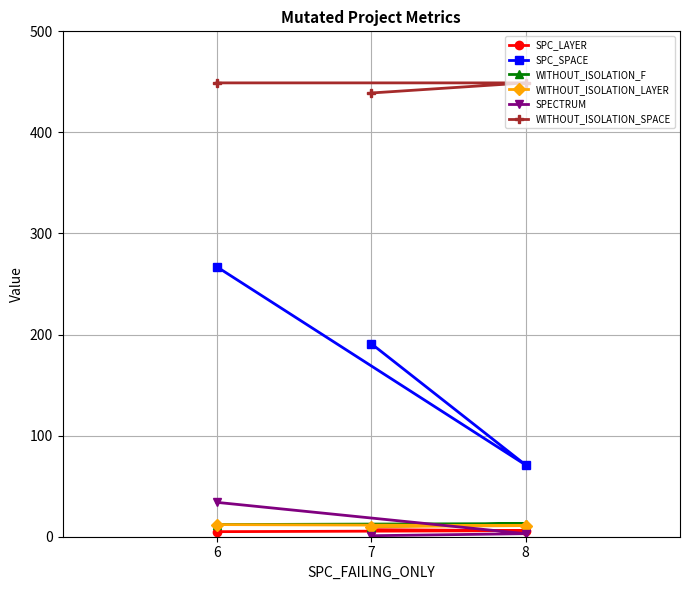

Rank the series by their maximum value, from highest to lowest.

WITHOUT_ISOLATION_SPACE, SPC_SPACE, SPECTRUM, WITHOUT_ISOLATION_F, WITHOUT_ISOLATION_LAYER, SPC_LAYER